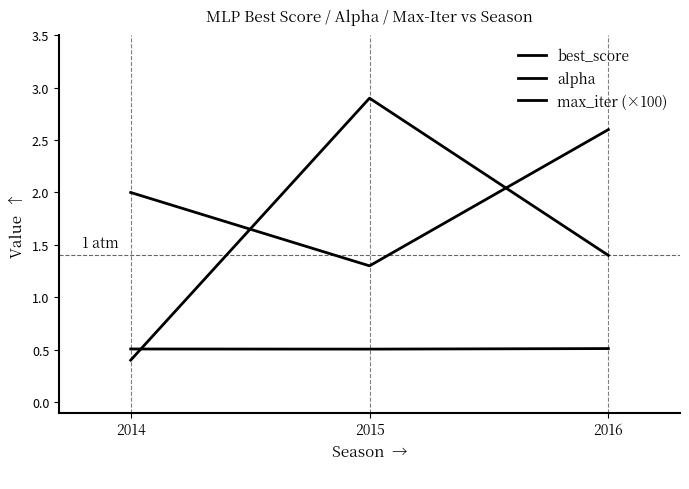

How many lines are shown in the chart?

3